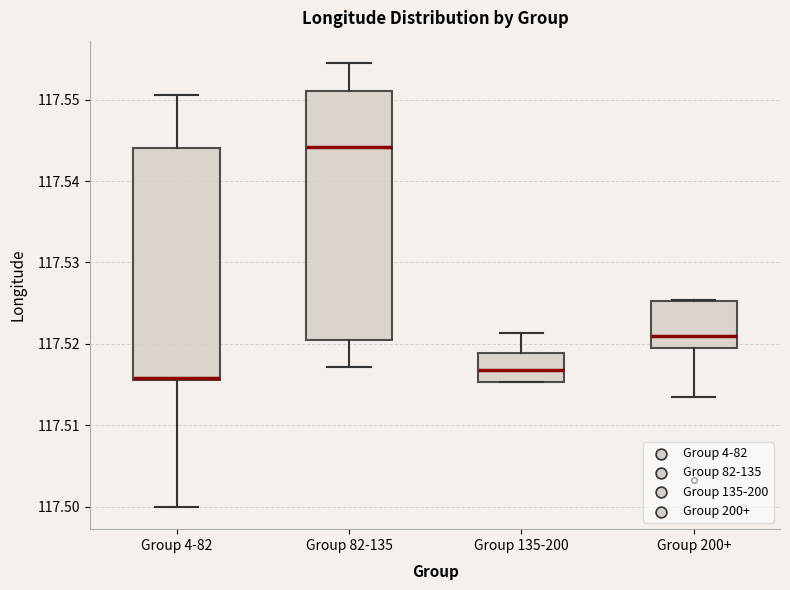

Reading left to right, transcribe this box plot: for each box, give where its median line is, the range the box spans, and where its two whiskers end, as read against the y-axis. The values are not printed on the chart, so give them approximately, as read against the axis.

Group 4-82: median 117.516 (drawn on the box's lower edge), box 117.516 to 117.544, whiskers 117.500 to 117.551
Group 82-135: median 117.544, box 117.520 to 117.551, whiskers 117.517 to 117.555
Group 135-200: median 117.517, box 117.515 to 117.519, whiskers 117.515 to 117.521
Group 200+: median 117.521, box 117.519 to 117.525, whiskers 117.513 to 117.525